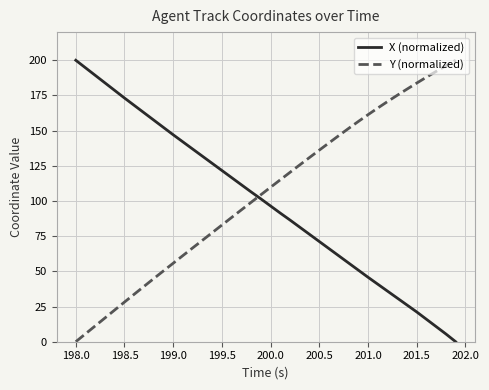

Count the number of categories in the chart.

40